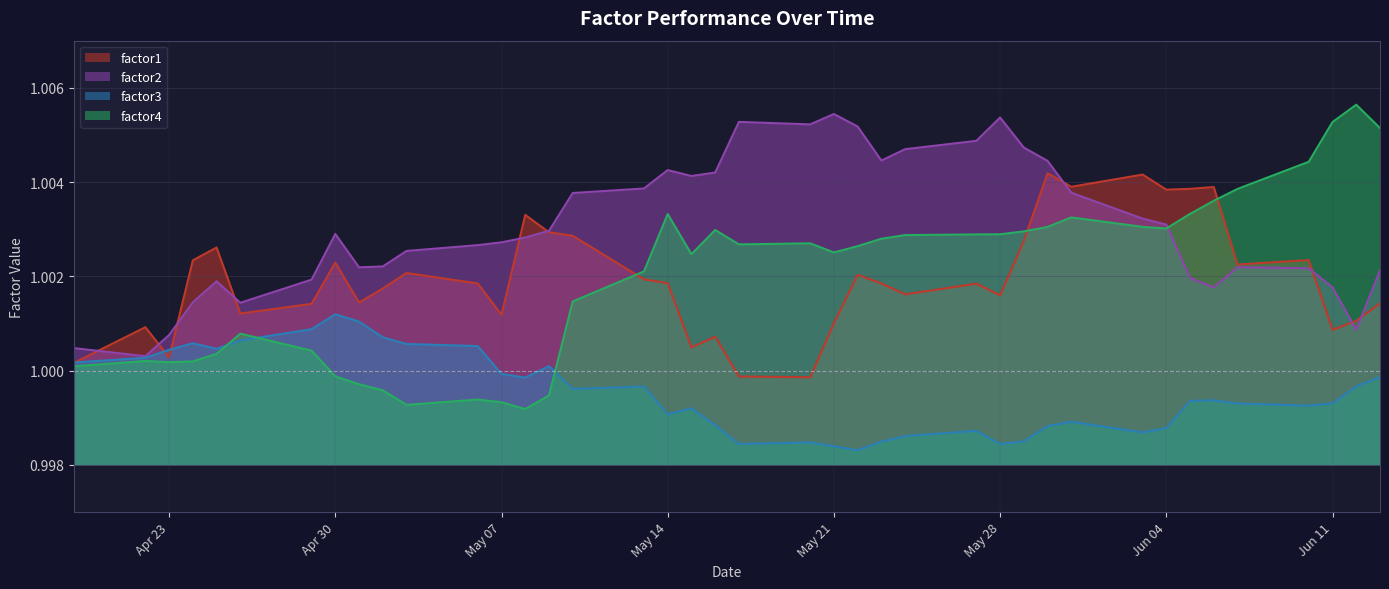

Which series has the widest spread of values?

factor4